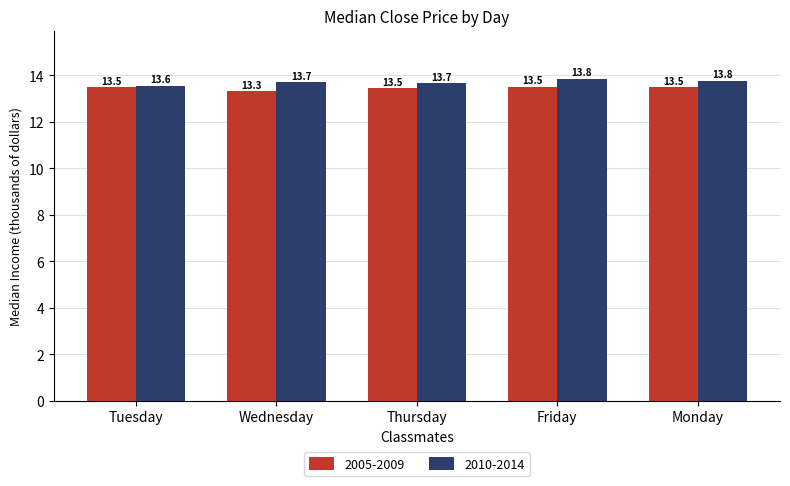

List the series in order of their peak value, lowest first.

2005-2009, 2010-2014